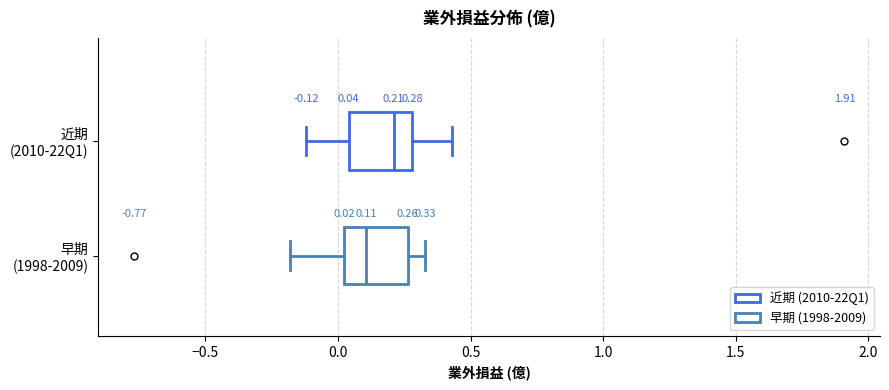

Which box's median line is the furthest to the left?

早期 (1998-2009)